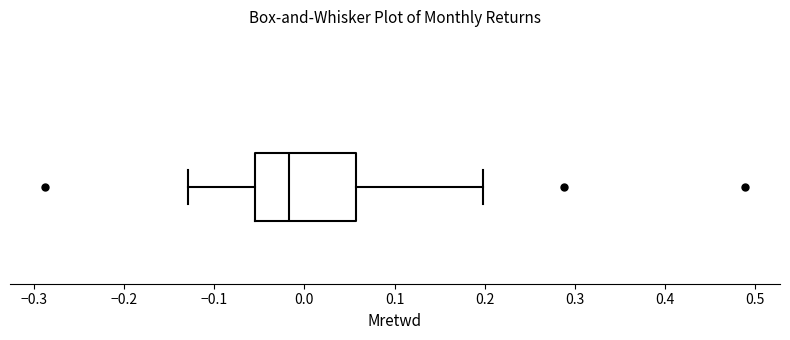

Transcribe this box plot: give where the median line is, the range the box spans, and where the two whiskers end, as read against the x-axis. The values are not printed on the chart, so give them approximately, as read against the axis.

median -0.02, box -0.06 to 0.06, whiskers -0.13 to 0.20